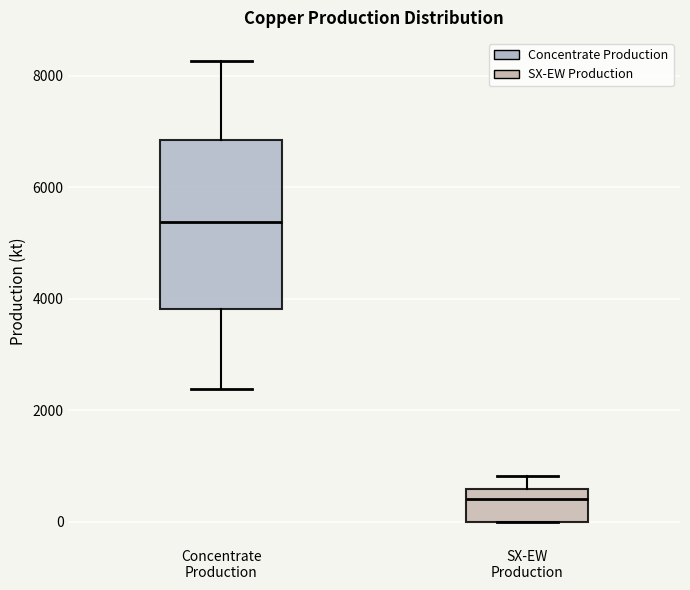

Reading left to right, read every box against the y-axis: the position of its median line, the range the box covers, and the ends of its whiskers. The values are not printed on the chart, so give them approximately, as read against the axis.

Concentrate Production: median 5400, box 3800 to 6800, whiskers 2400 to 8200
SX-EW Production: median 400, box 0 to 600, whiskers 0 to 800